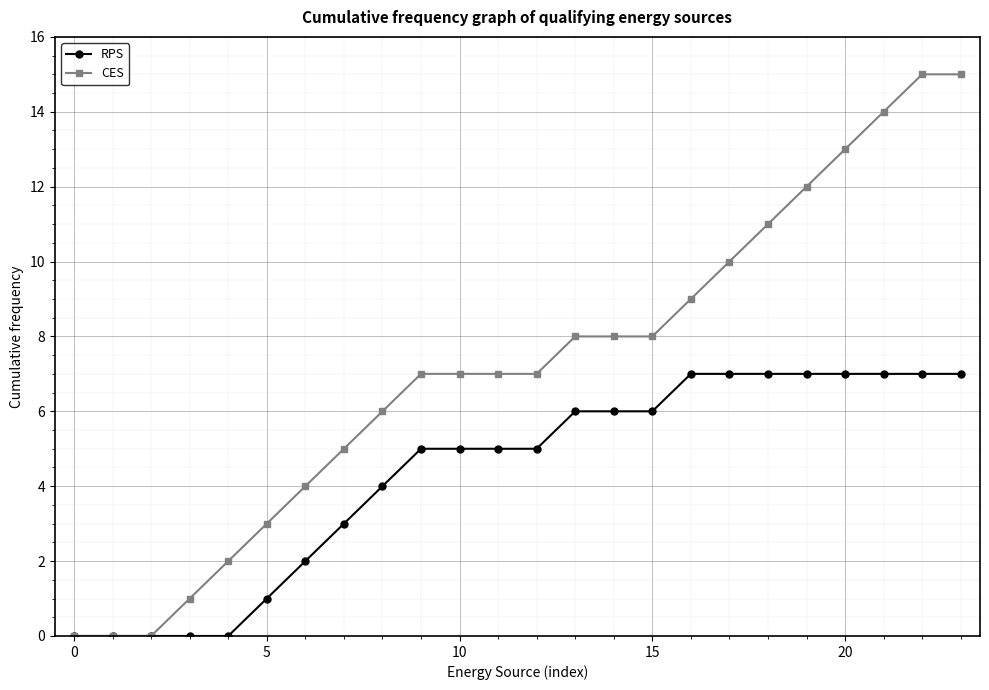

Which series has the largest total across all categories?

CES